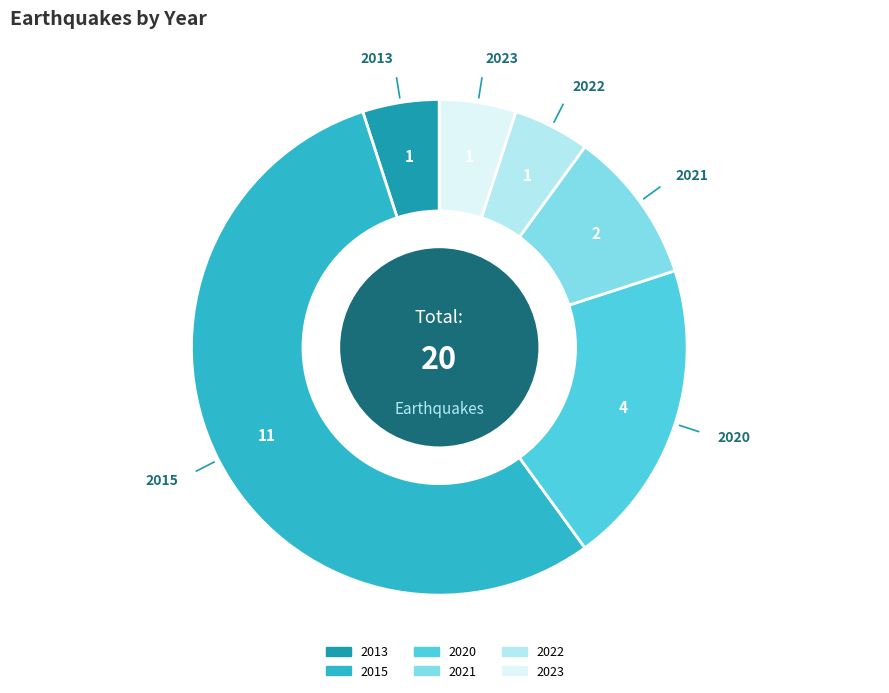

Which has a higher value, 2020 or 2022?

2020